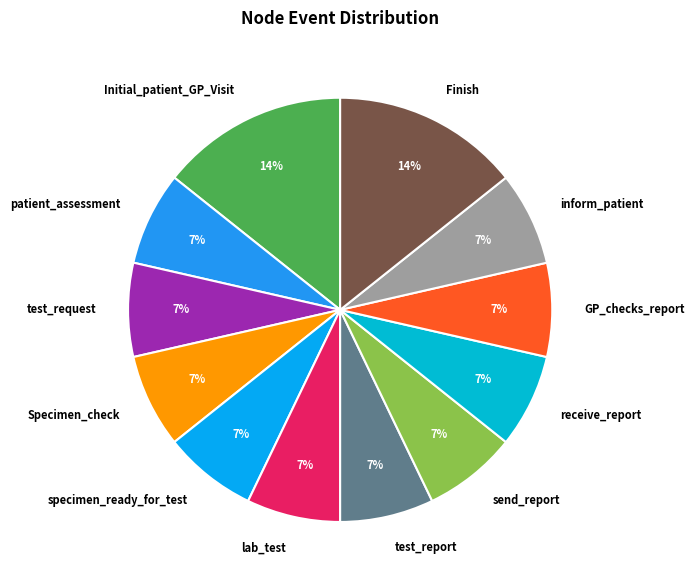

Count the number of slices in the pie.

12